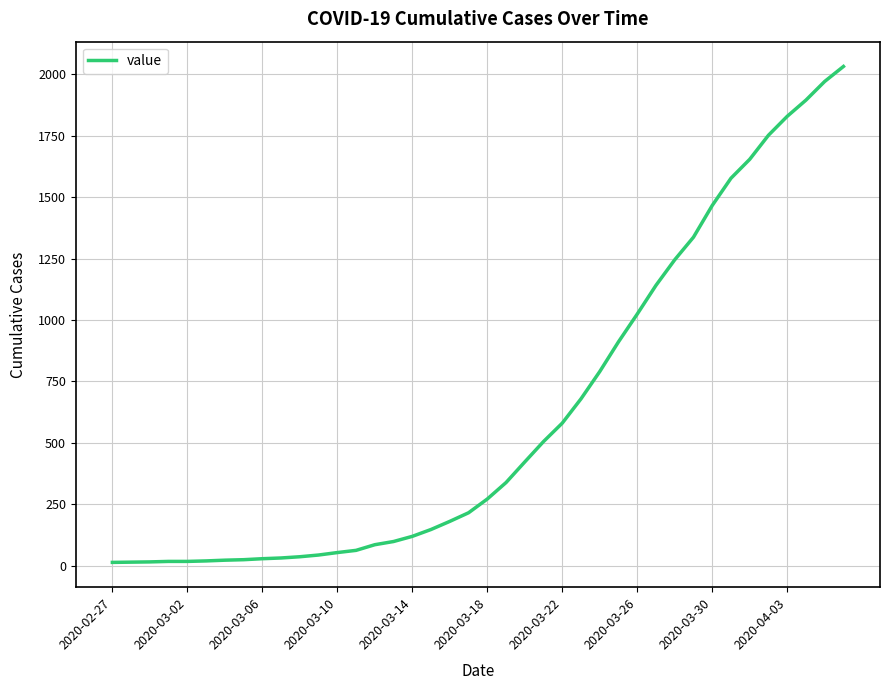

What is the maximum value shown in the chart?

2032